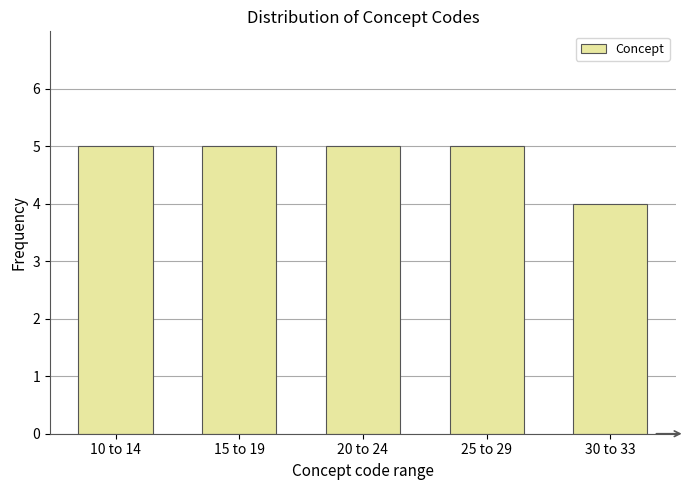

Reading right to left, what are all the values shown in this chart?

30 to 33=4	25 to 29=5	20 to 24=5	15 to 19=5	10 to 14=5